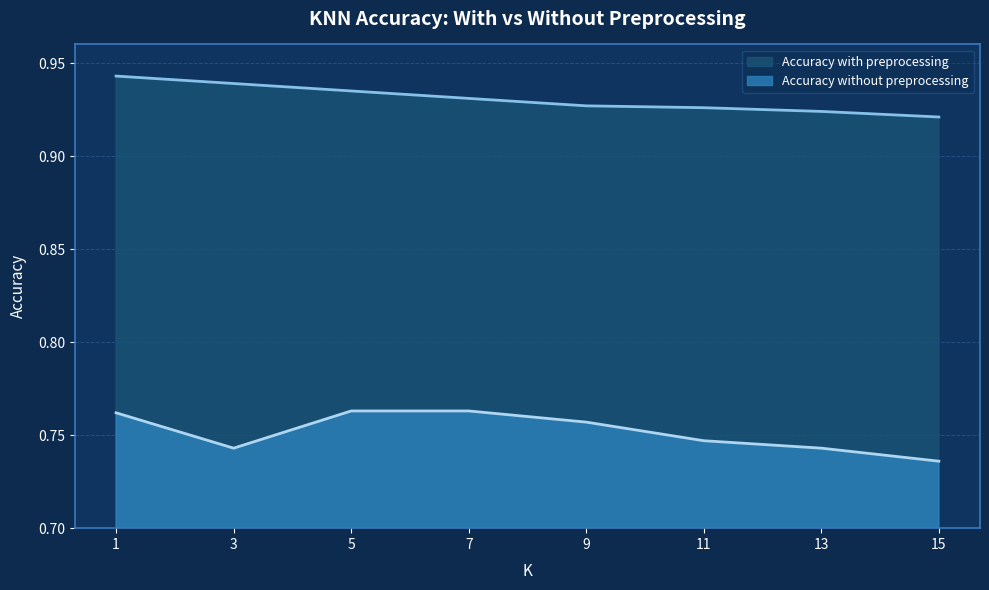

Does the chart have visible grid lines?

Yes